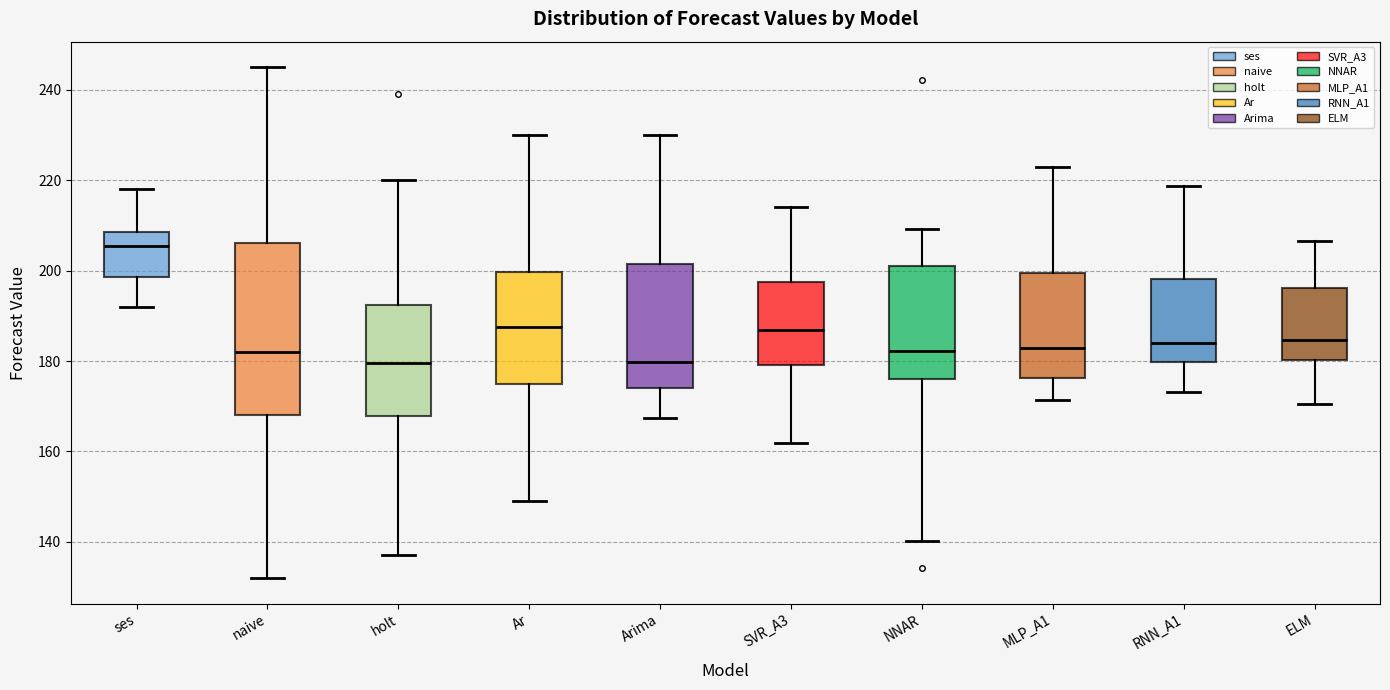

Where is the upper edge of the box for NNAR on the y-axis? The values are not printed on the chart, so give them approximately, as read against the axis.

200